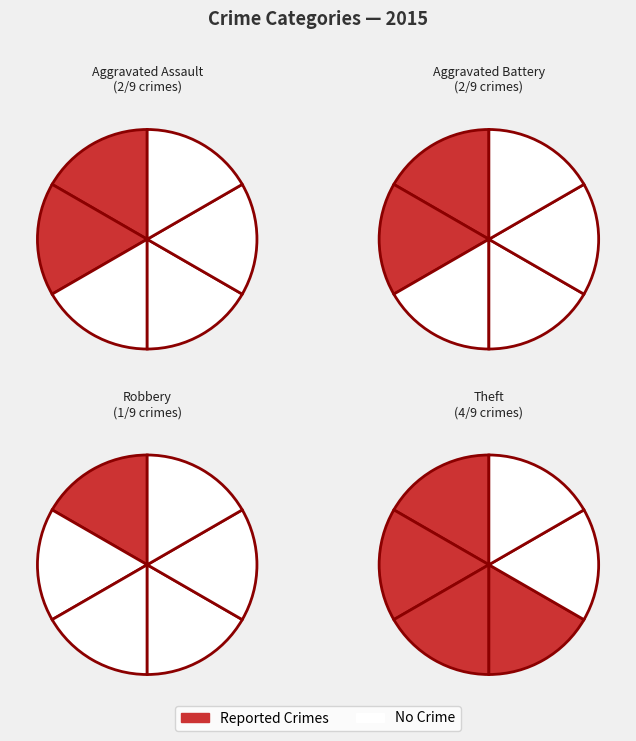

True or false: Theft accounts for 44% of the total.

True